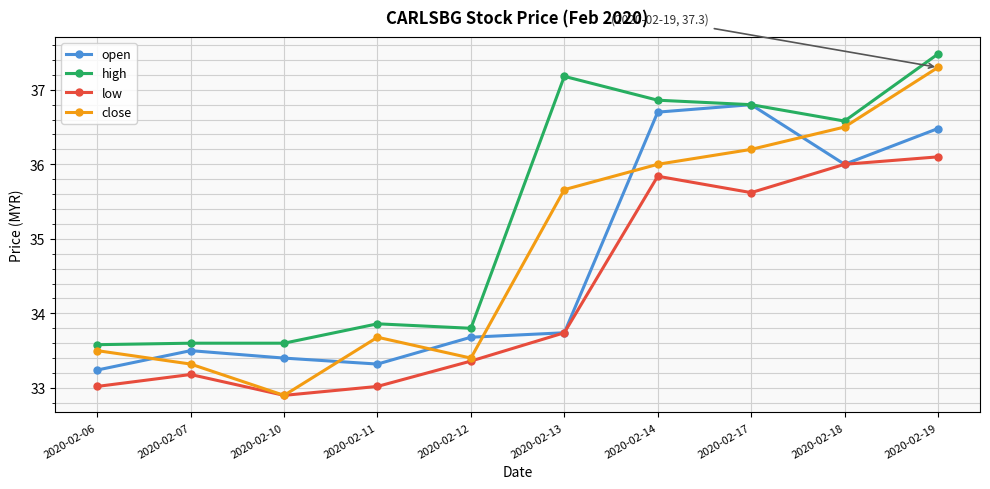

Read the low value at 2020-02-17.

35.6